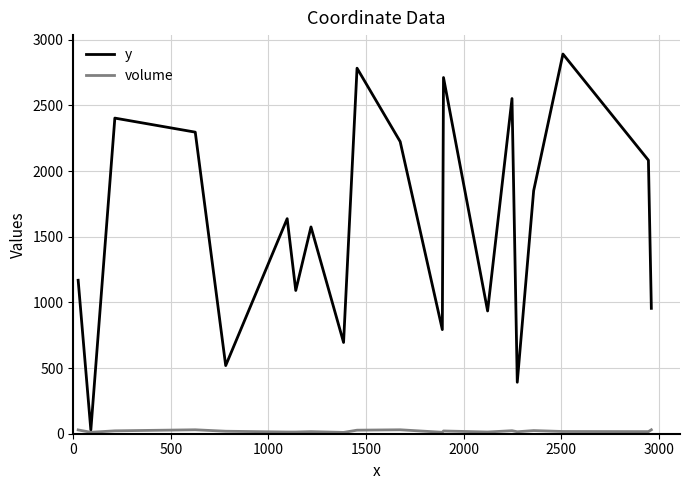

What is the greatest value displayed?

2892